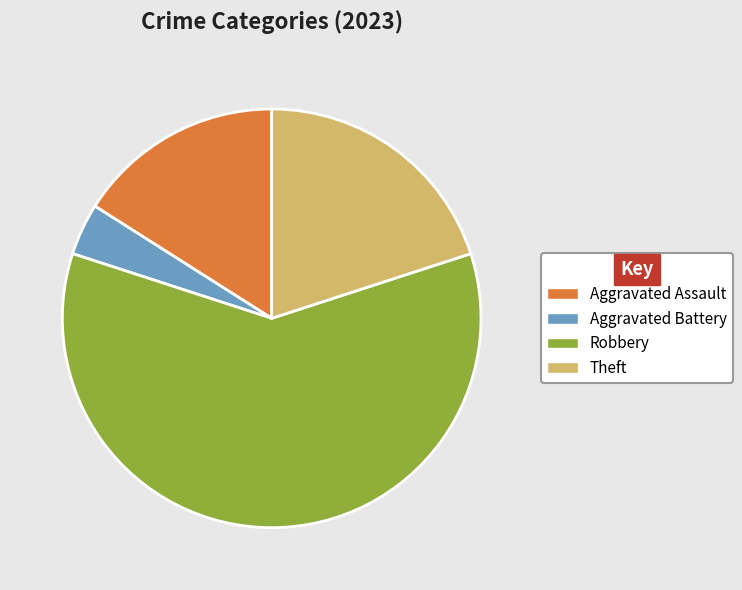

Which category has the smallest portion of the pie?

Aggravated Battery